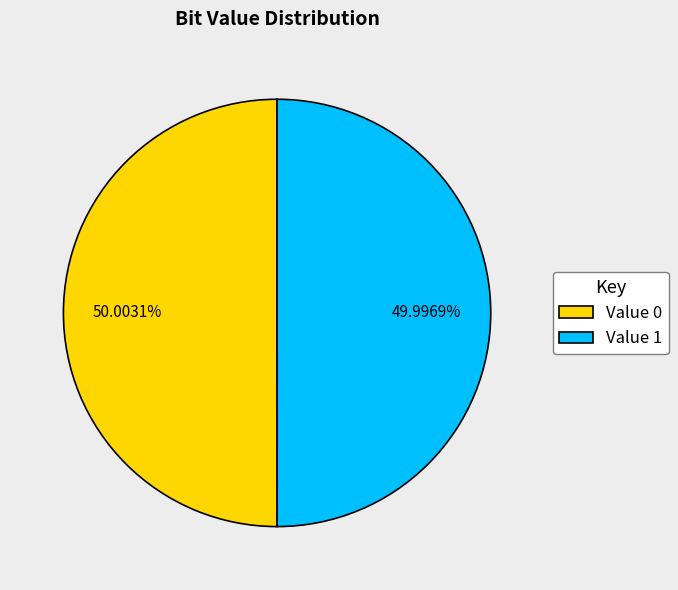

Combined, do Value 0 and Value 1 account for over 50%?

Yes